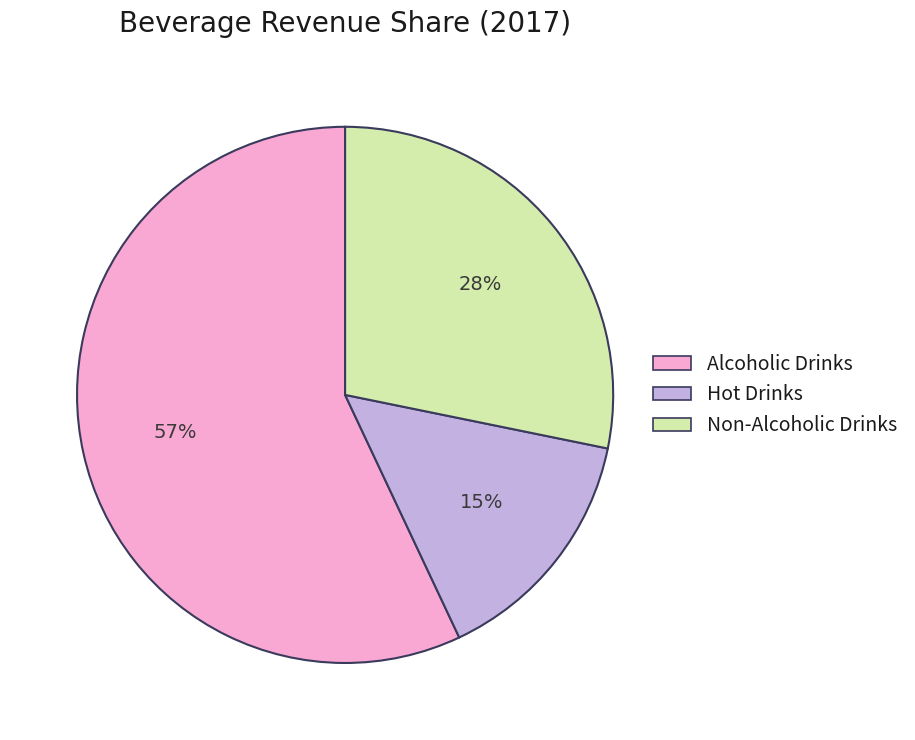

Which slice is the largest?

Alcoholic Drinks